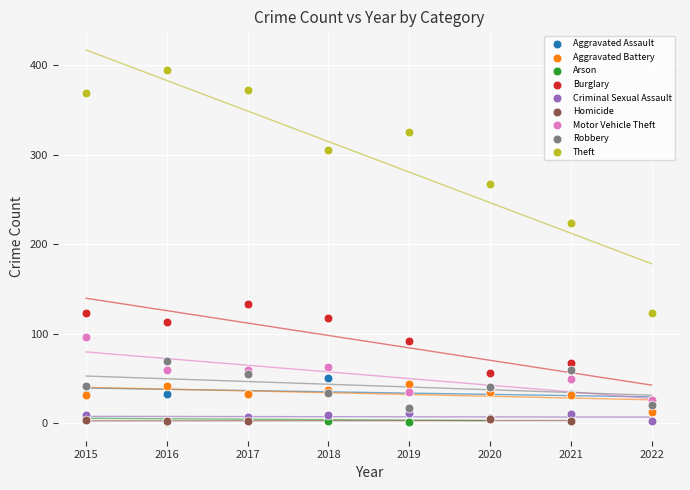

What are all the series names shown in the legend?

Aggravated Assault, Aggravated Battery, Arson, Burglary, Criminal Sexual Assault, Homicide, Motor Vehicle Theft, Robbery, Theft